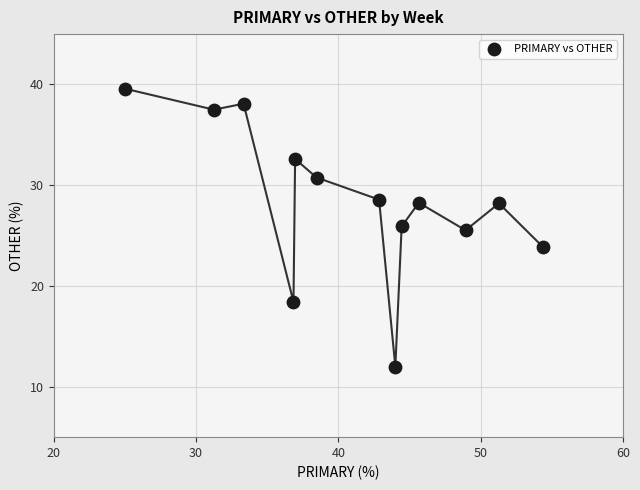

What is the range of X values (max minus min)?

29.3